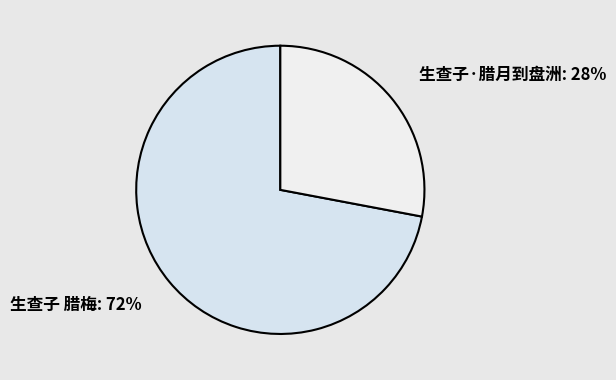

True or false: 生查子 腊梅 accounts for 80% of the total.

False